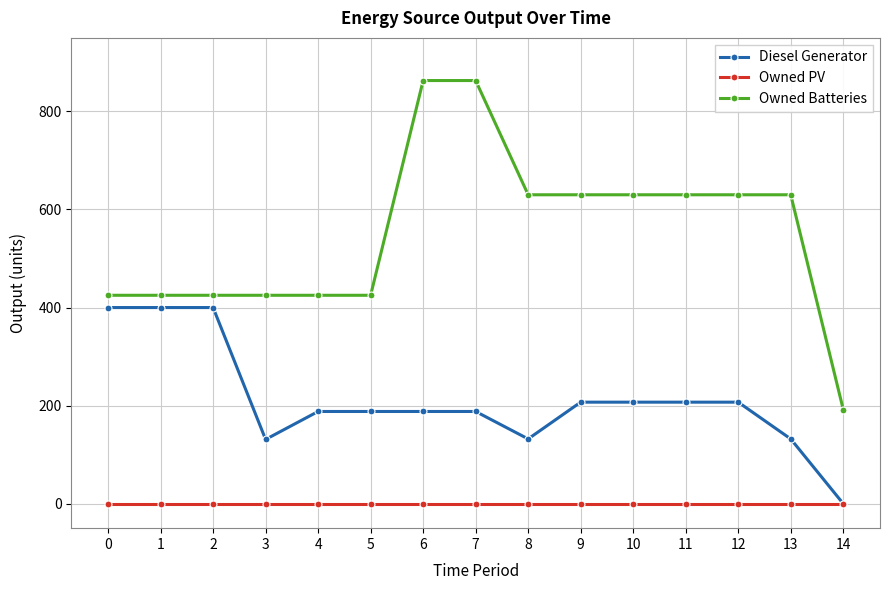

What is the difference between the maximum and minimum values in the Diesel Generator series?

400